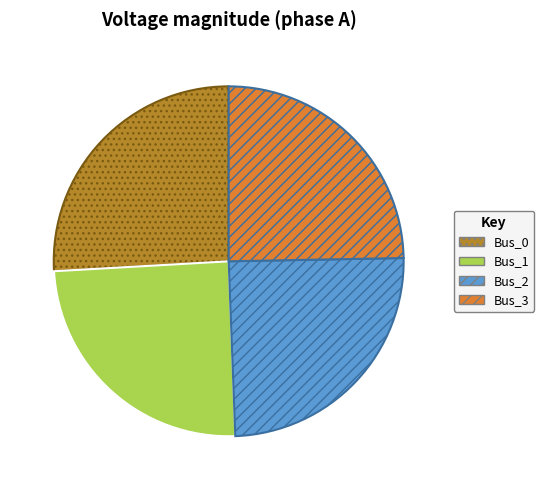

What is the largest slice in the pie chart?

Bus_0